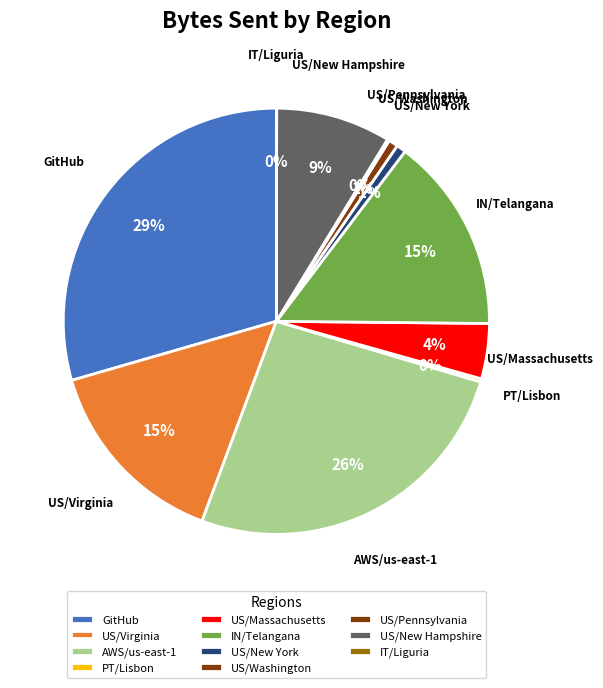

Does US/Massachusetts account for over 50% of the chart?

No